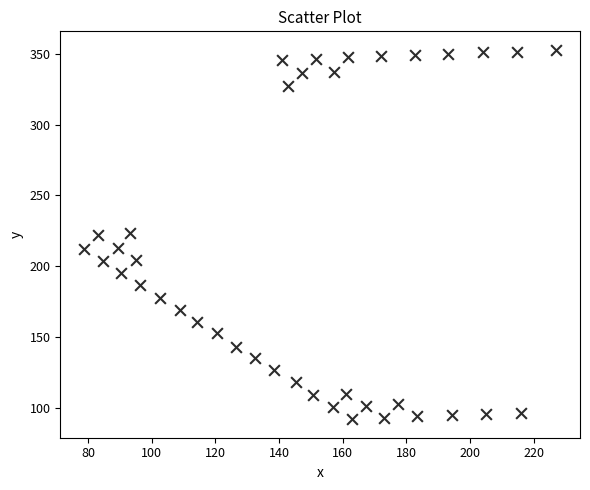

What is the range of Y values (max minus min)?

261.0